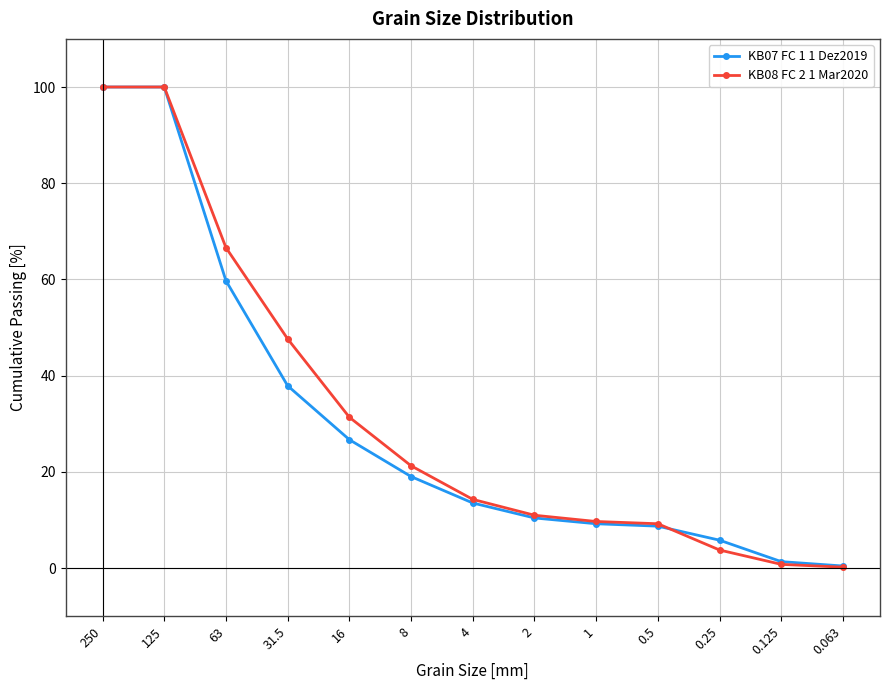

What is the sum of all KB07 FC 1 1 Dez2019 values?

393.1